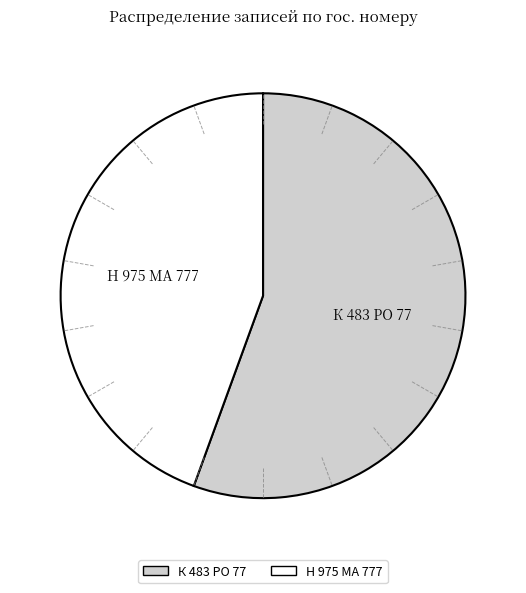

Which category has the biggest portion of the pie?

К 483 РО 77